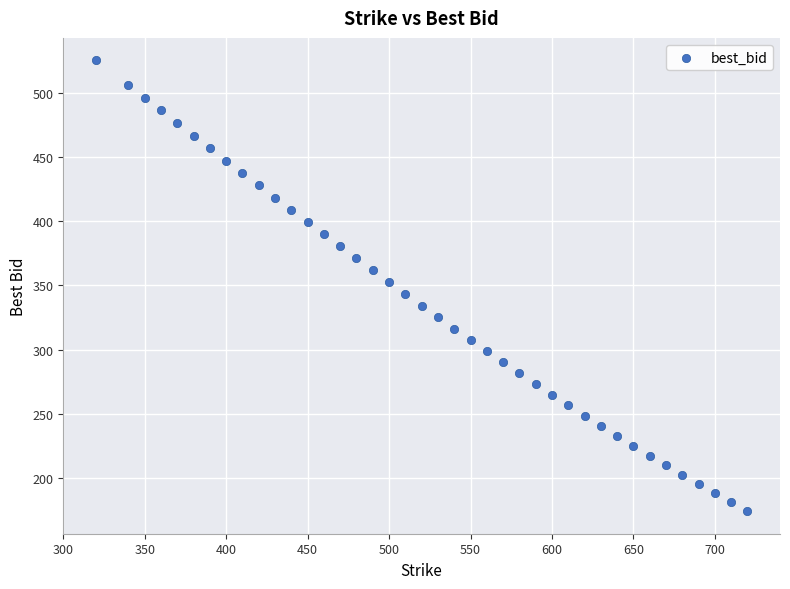

What is the range of X values (max minus min)?

400.0